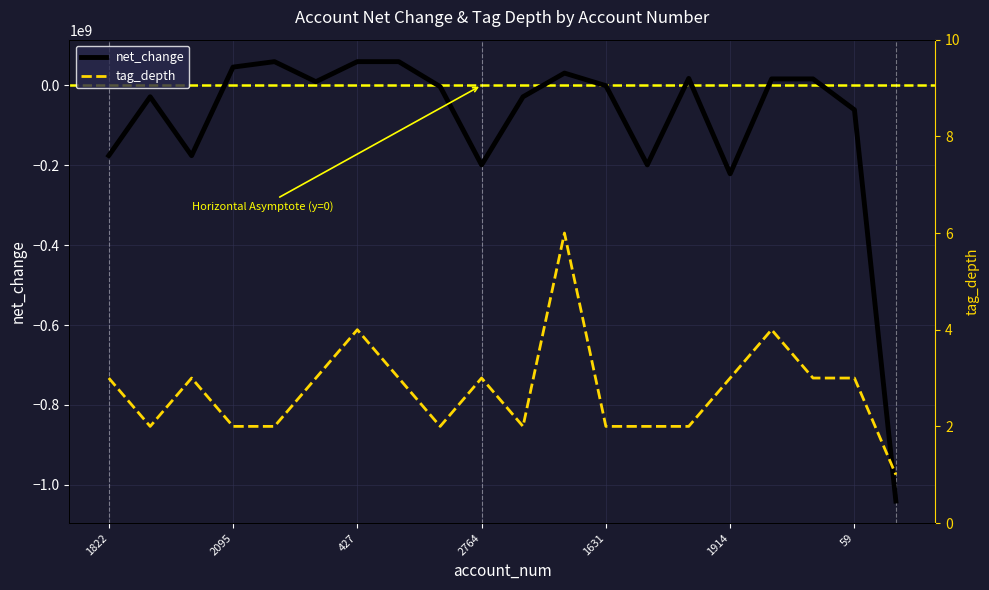

What is the maximum value shown in the chart?

59156000